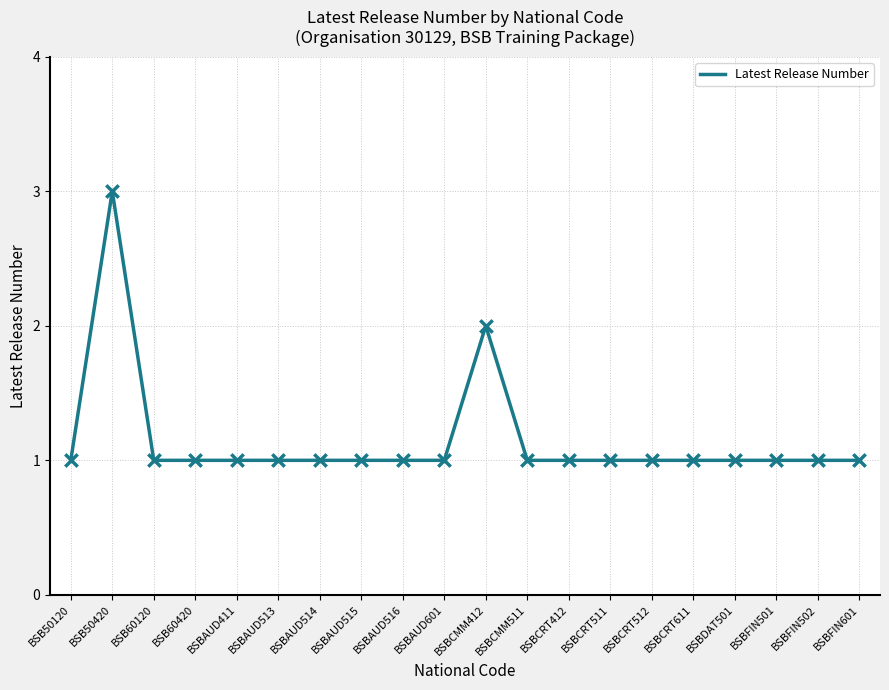

Approximately how many times larger is the value at BSBAUD516 compared to BSBAUD513?

1.0